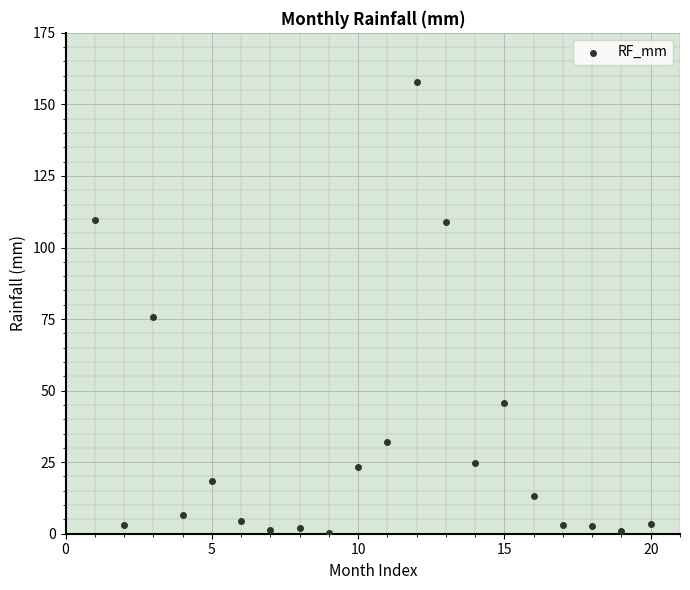

What is the range of X values (max minus min)?

19.0